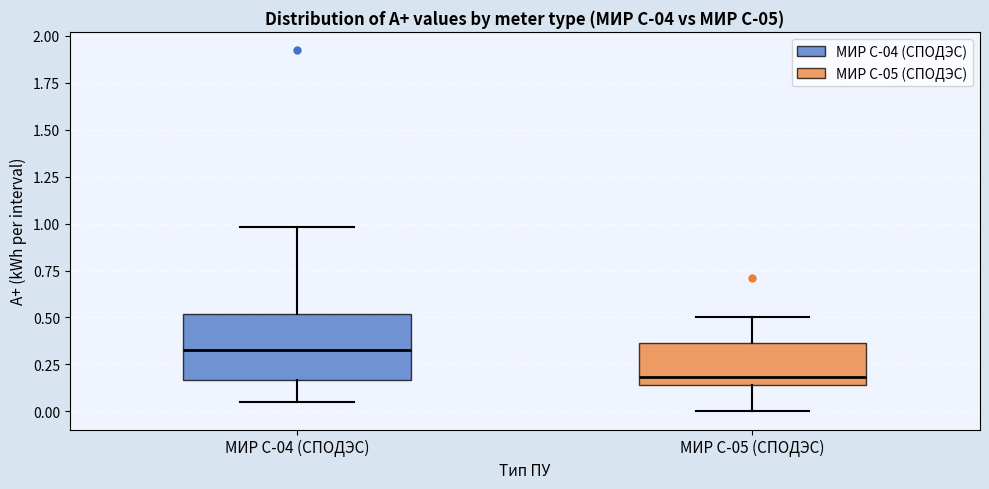

Which box is the tallest, from its lower edge to its upper edge?

МИР С-04 (СПОДЭС)